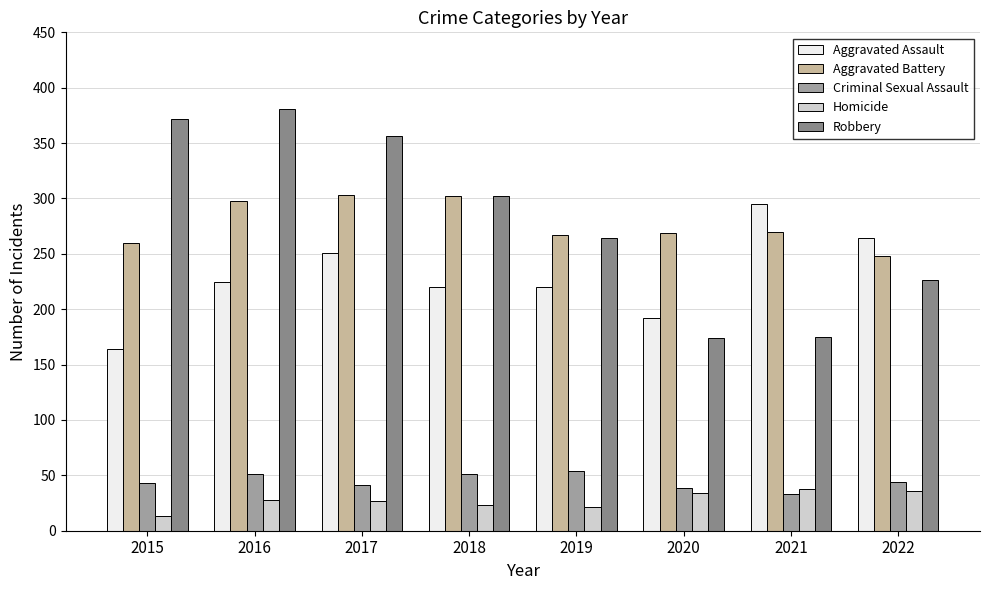

Which category has the lowest value in the Aggravated Battery series?

2022